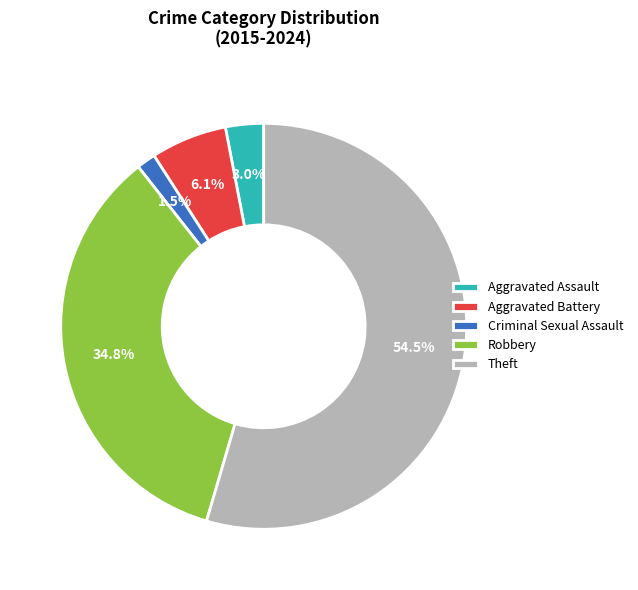

To the nearest percent, what is the combined percentage of Robbery and Theft?

89%